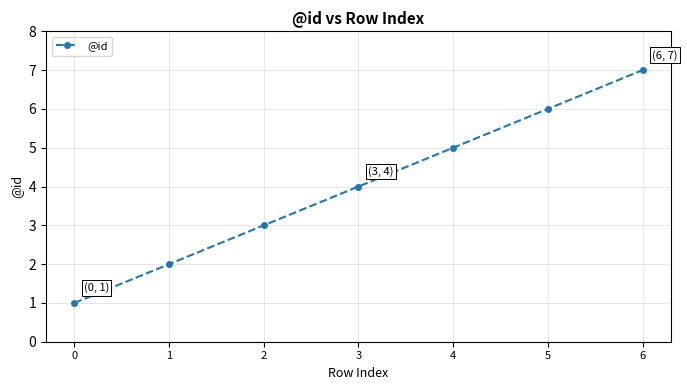

Which label corresponds to the largest value in the chart?

6